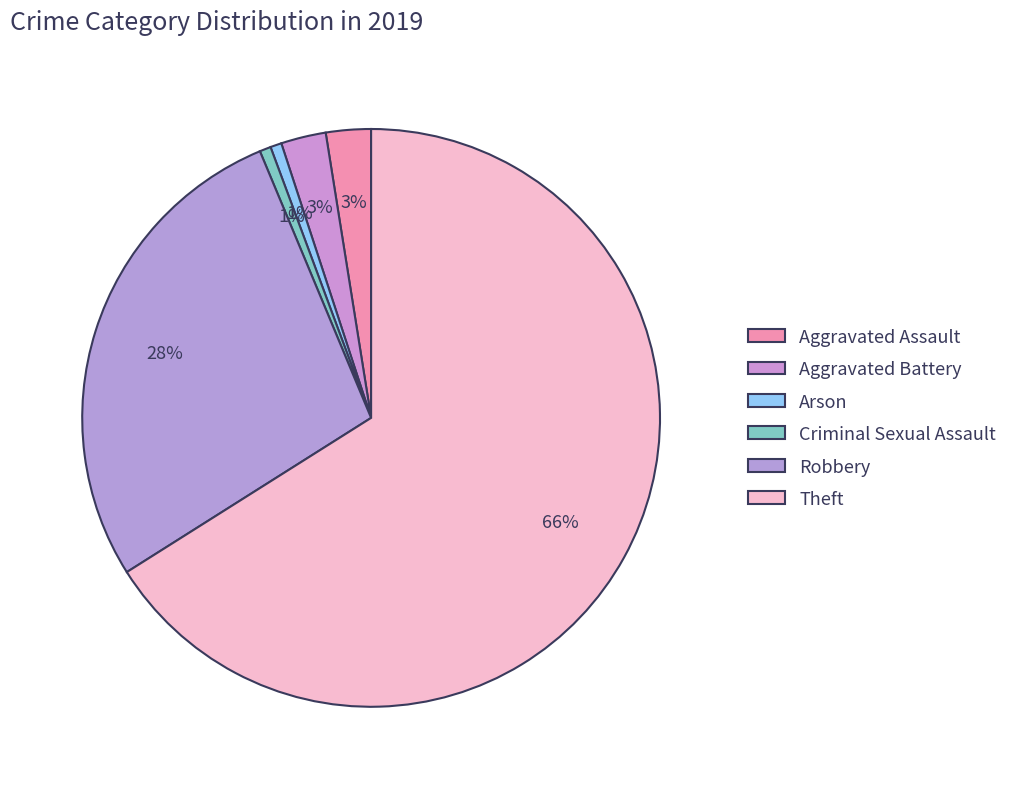

Do Robbery and Aggravated Assault together represent more than half of the pie?

No